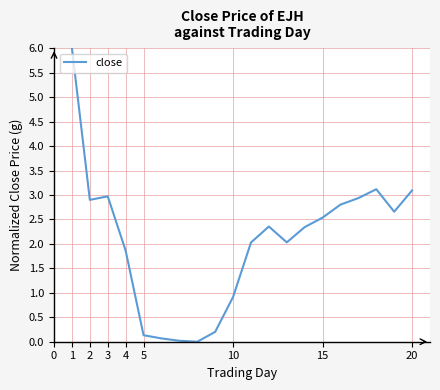

Count the number of values greater than 2.

13